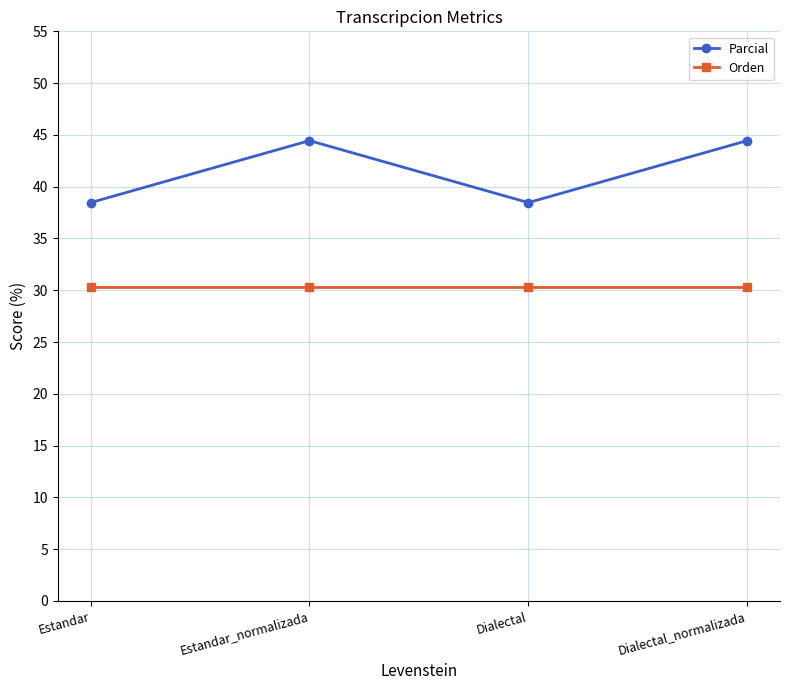

True or false: Parcial and Orden intersect in this chart.

False